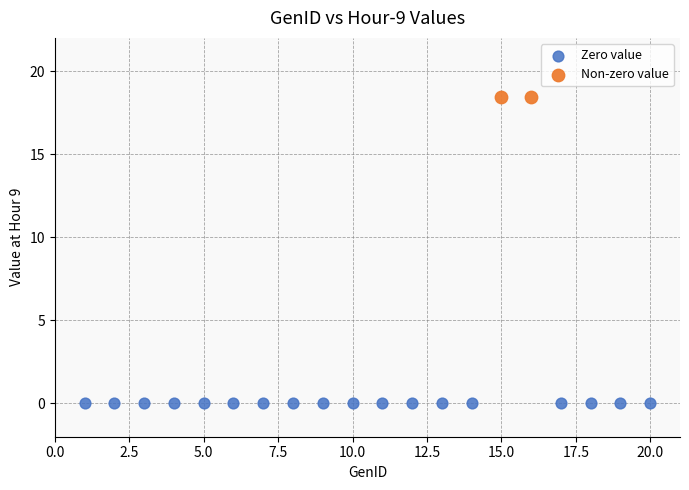

Which series reaches the maximum Y coordinate?

Non-zero value